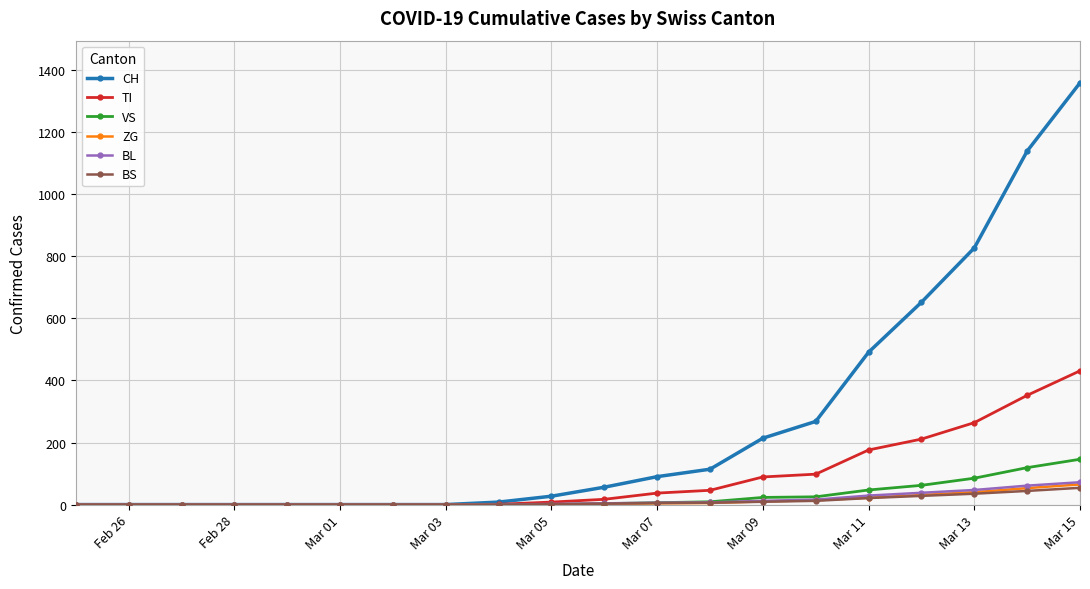

Which series has the largest range (max minus min)?

CH